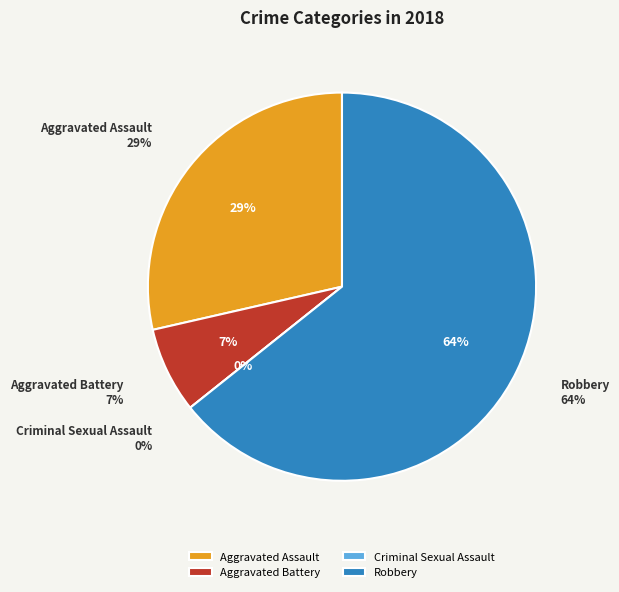

How many segments does this pie chart have?

4